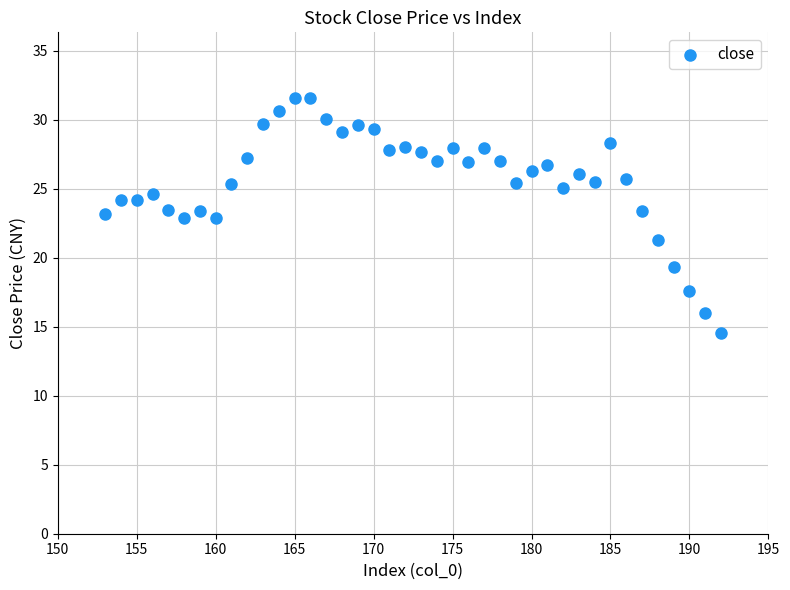

What is the range of Y values (max minus min)?

17.1